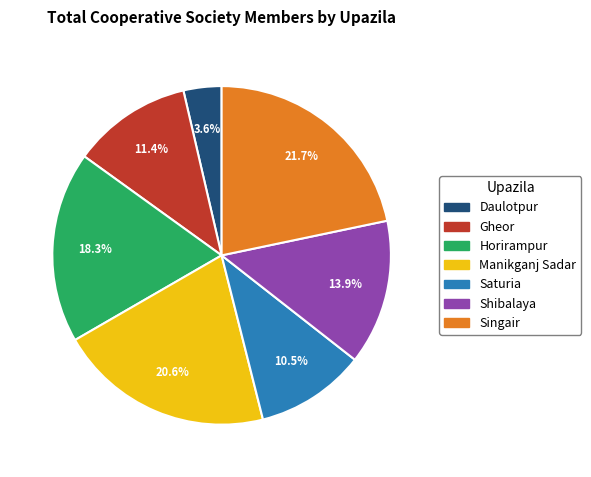

How many segments does this pie chart have?

7